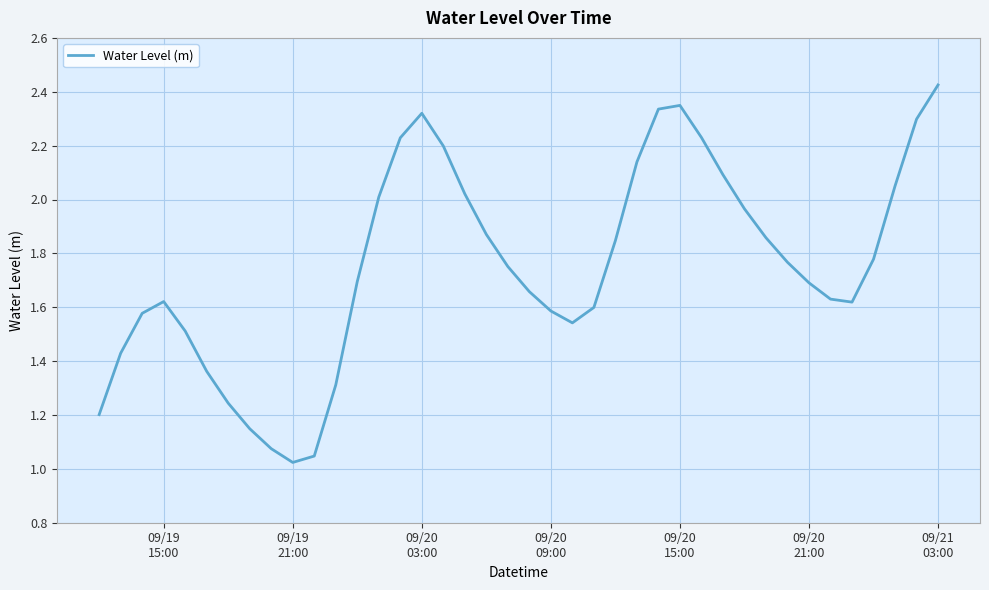

Does the chart display data point markers on the line(s)?

No